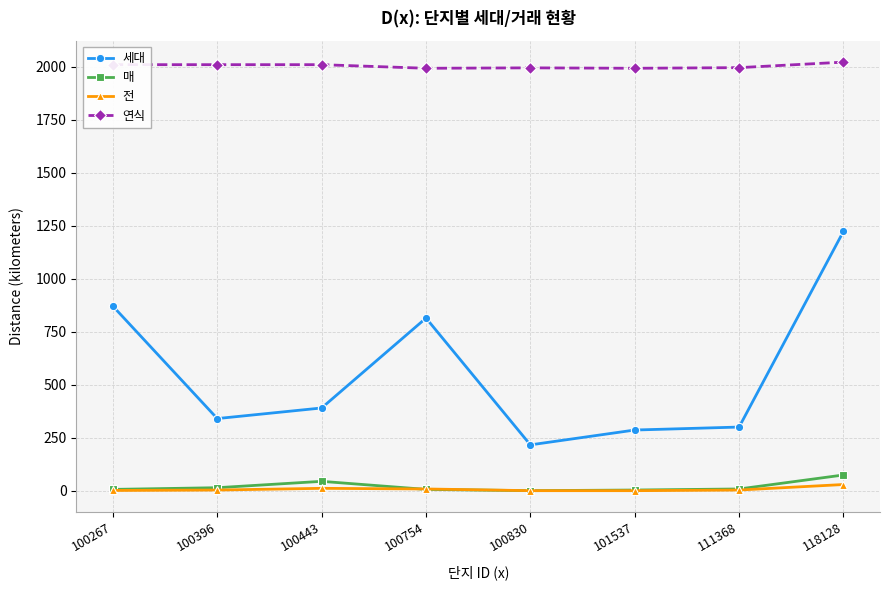

How many data points does each series have?

8